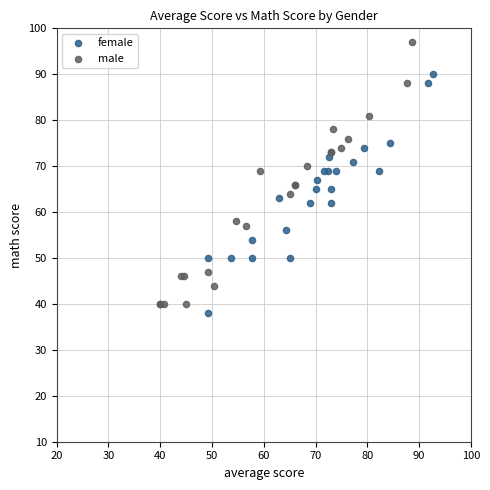

Which series reaches the minimum Y coordinate?

female